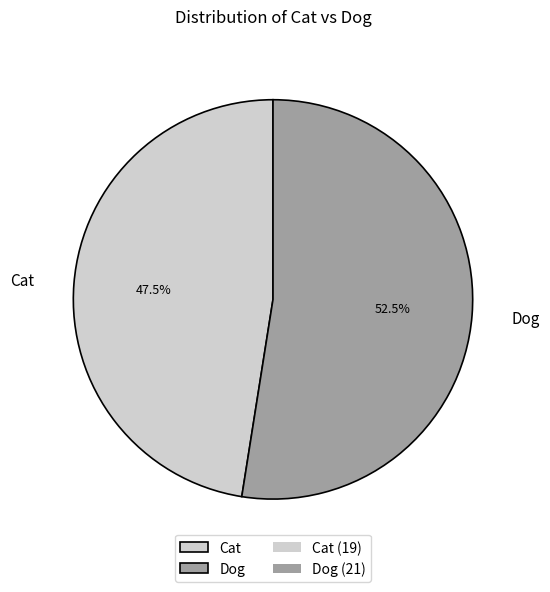

Which category has the smallest portion of the pie?

Cat